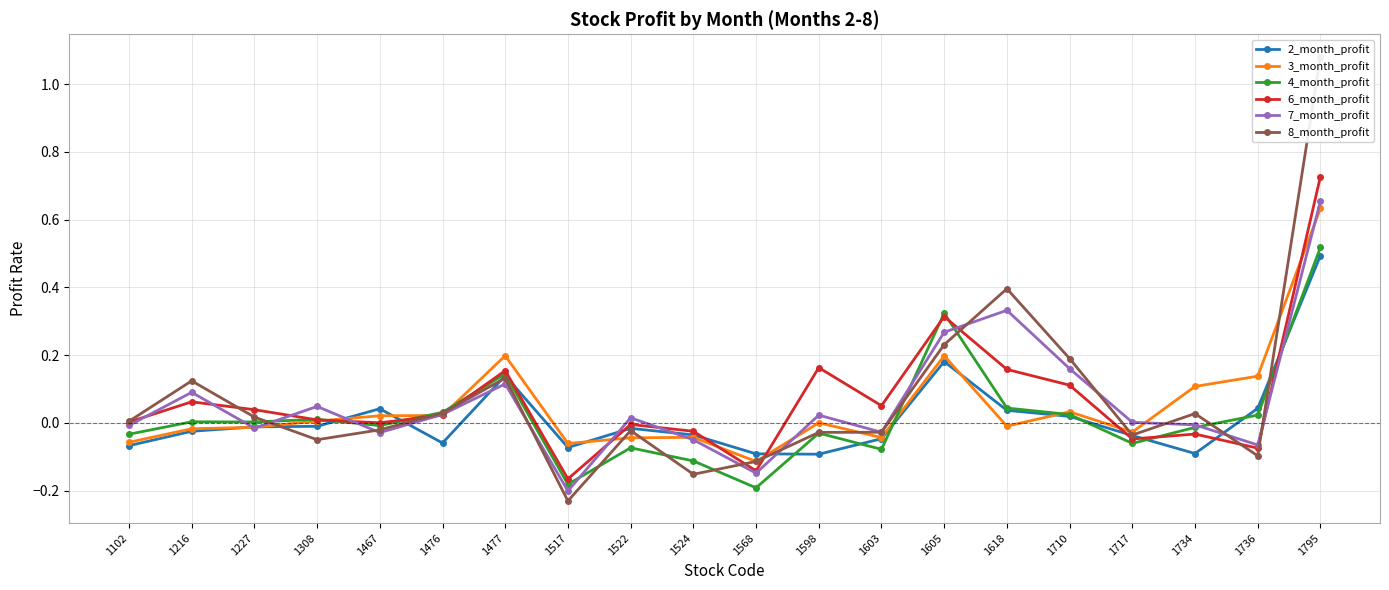

Which series has the largest total across all categories?

8_month_profit